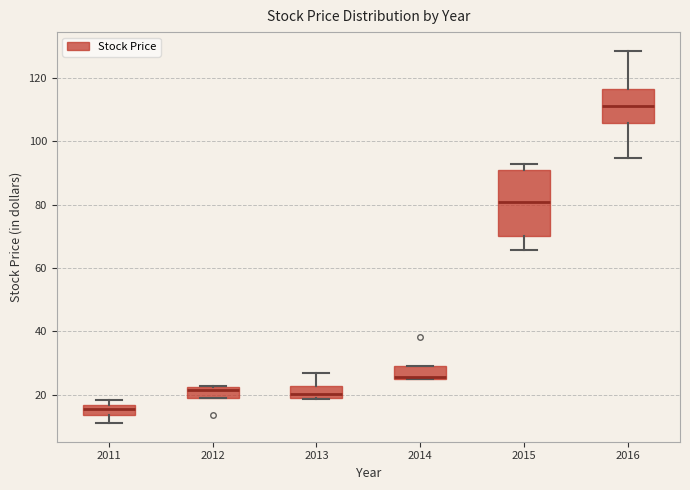

Reading left to right, read every box against the y-axis: the position of its median line, the range the box covers, and the ends of its whiskers. The values are not printed on the chart, so give them approximately, as read against the axis.

2011: median 16 (inside the box), box 14 to 16, whiskers 12 to 18
2012: median 22 (just below the box's upper edge), box 20 to 22, whiskers 20 to 22
2013: median 20, box 18 to 22, whiskers 18 to 26
2014: median 26, box 26 to 30, whiskers 24 to 30
2015: median 80, box 70 to 90, whiskers 66 to 92
2016: median 110, box 106 to 116, whiskers 94 to 128